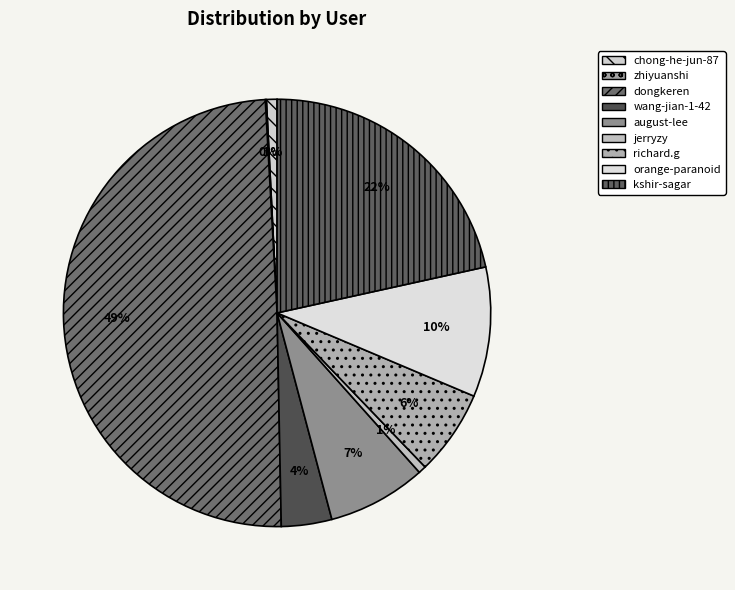

What is the smallest slice in the pie chart?

zhiyuanshi